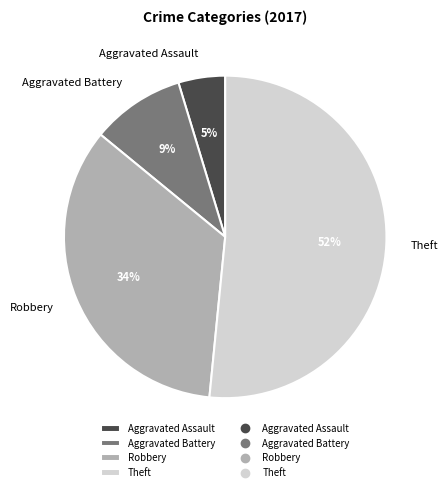

Combined, do Aggravated Battery and Theft account for over 50%?

Yes